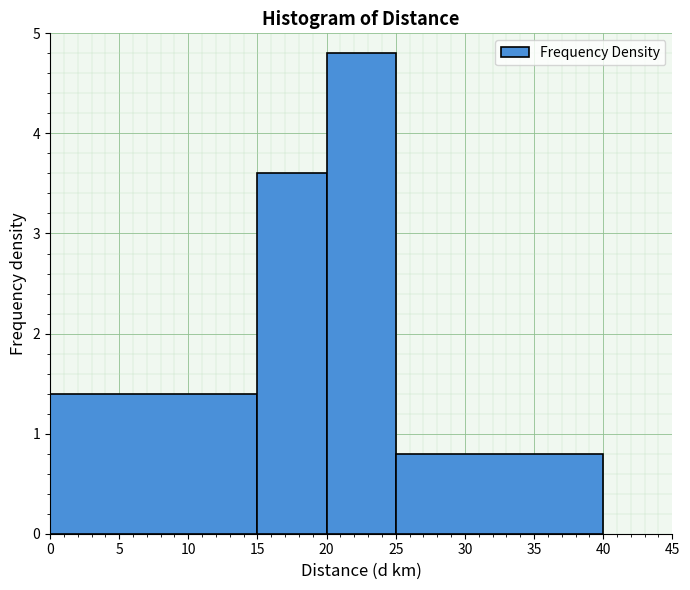

Reading left to right, transcribe this chart: for each bar, give the range it covers on the x-axis and its height. The values are not printed on the chart, so give them approximately, as read against the axis.

0 to 15: 1.4
15 to 20: 3.6
20 to 25: 4.8
25 to 40: 0.8